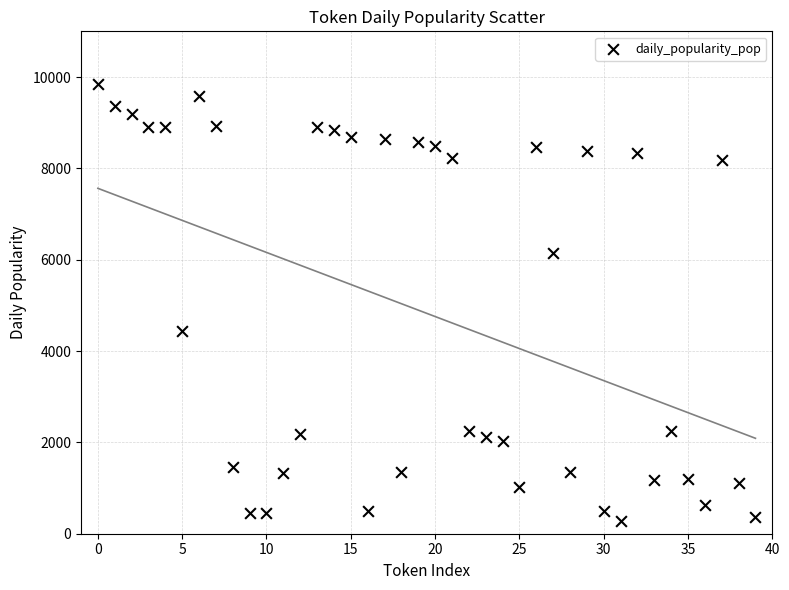

What Y value in the scatter plot is closest to 5060?

4445.3